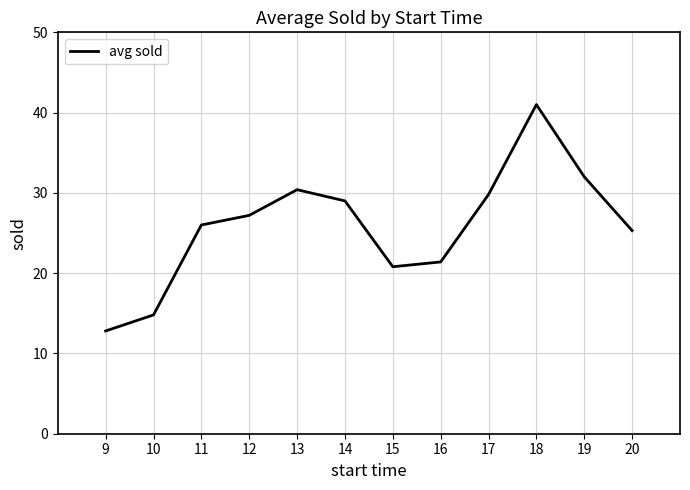

Reading left to right, what are all the values shown in this chart?

12.8	14.8	26.0	27.2	30.4	29.0	20.8	21.4	29.8	41.0	32.0	25.3